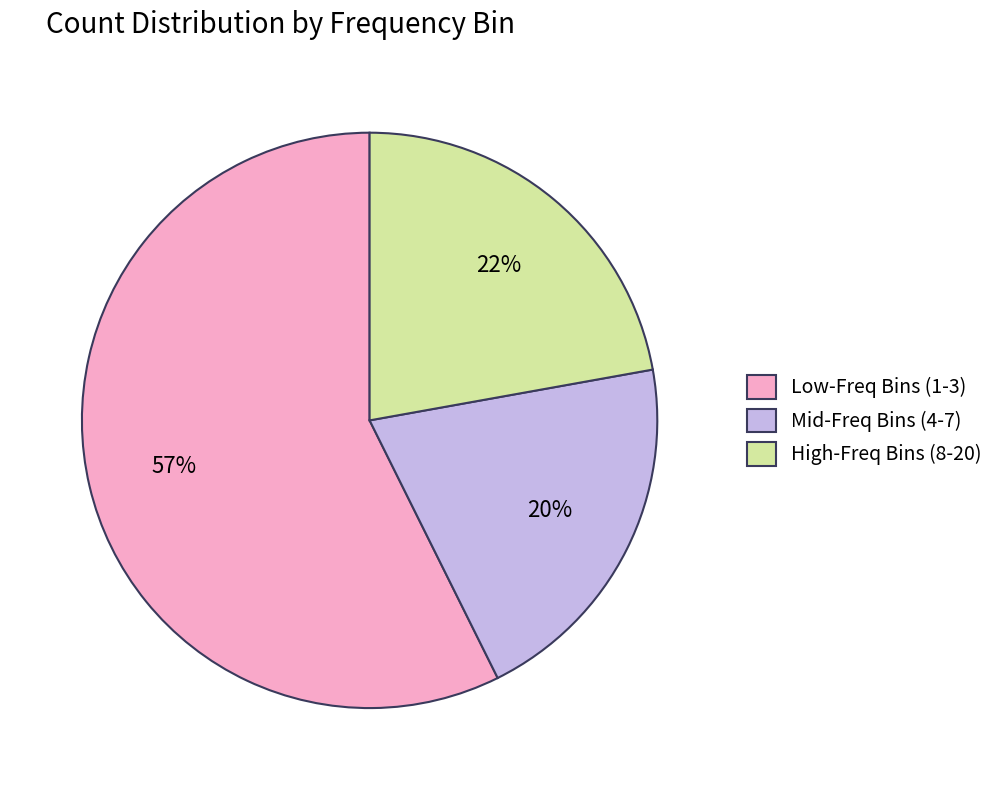

How many slices are in this pie chart?

3